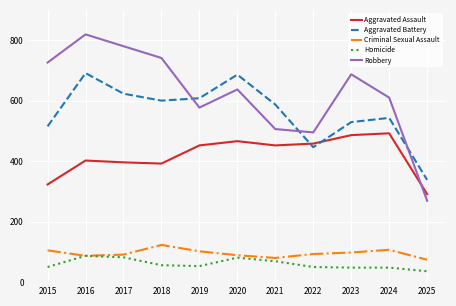

At which category does Robbery reach its first local peak?

2016